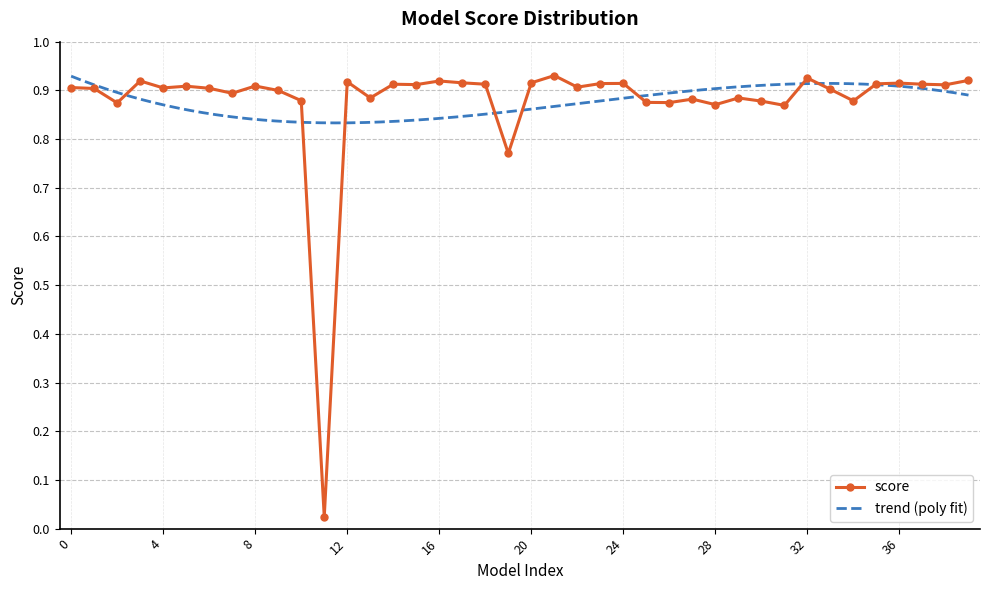

The value at 16 is 0.9. True or false?

True